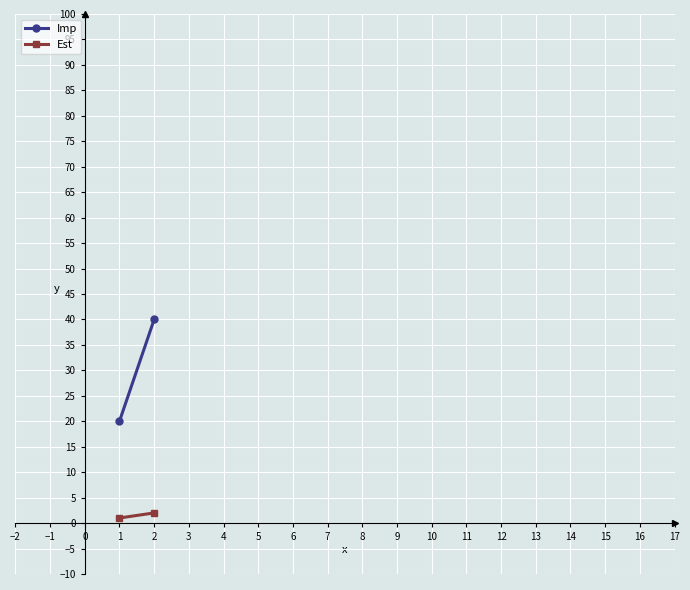

Reading left to right, list all the values displayed in this chart.

Imp: 20	40
Est: 1	2